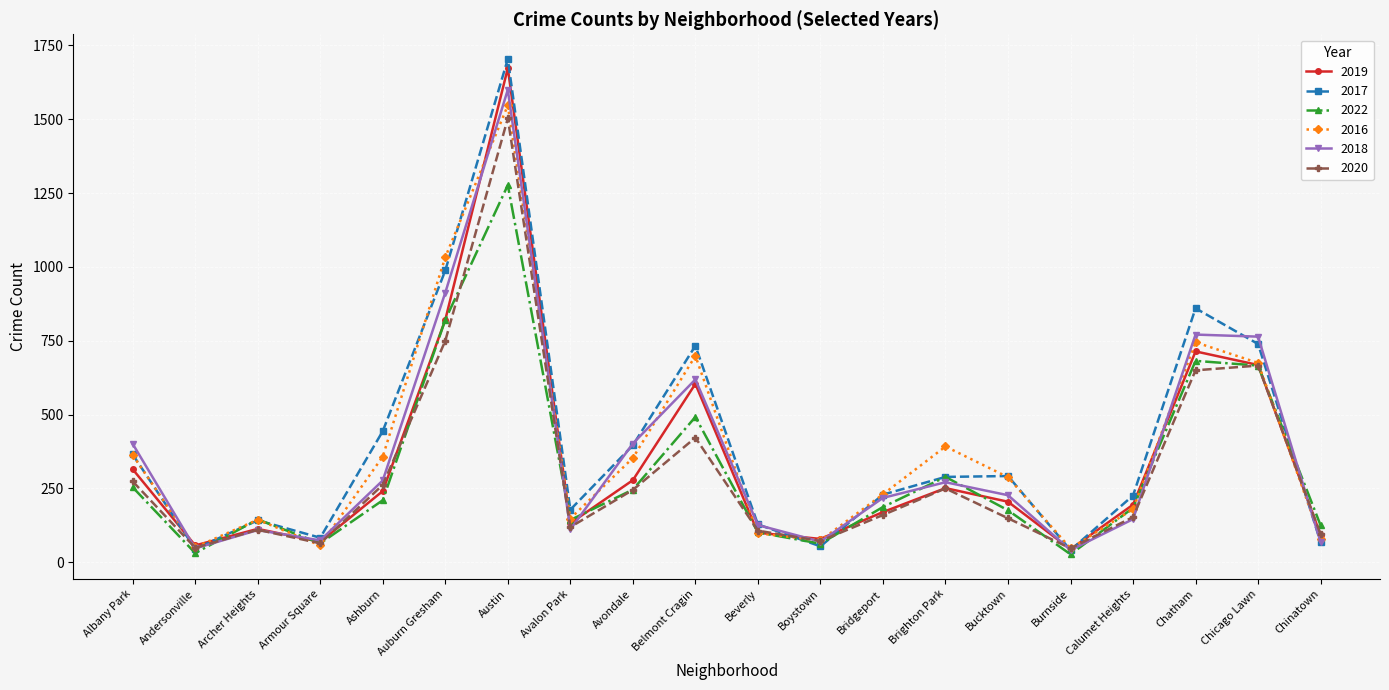

Is it true that 2019 equals 44 at Burnside?

True